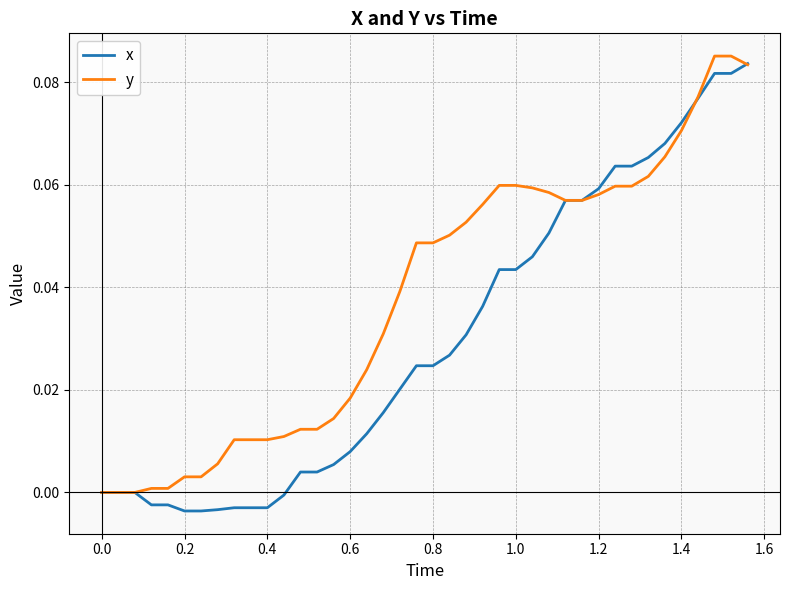

Rank the series by their average value, from highest to lowest.

y, x